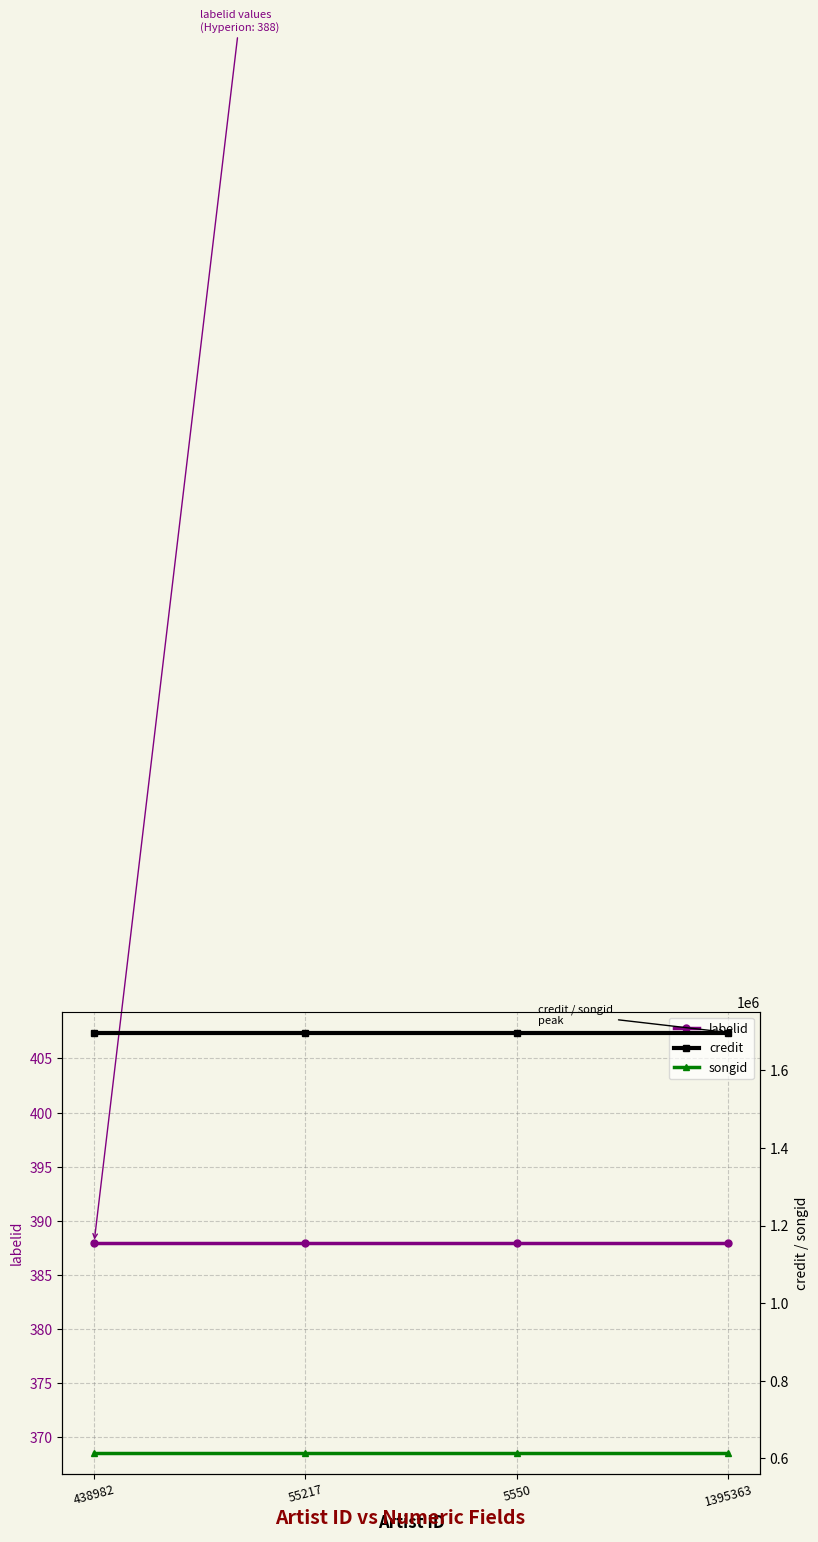

The credit series shows 1697825 at 1395363. True or false?

True